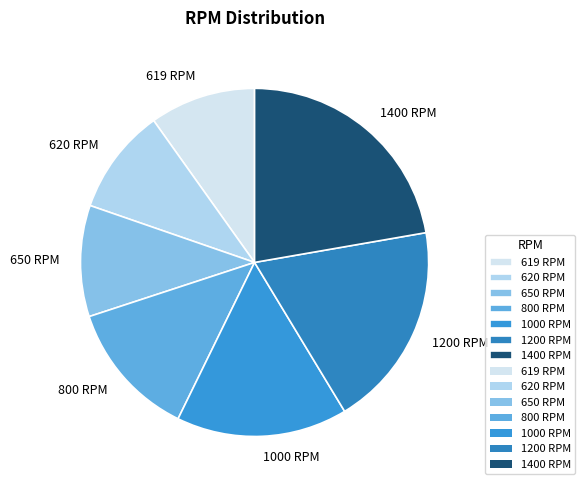

Do 800 RPM and 620 RPM together represent more than half of the pie?

No